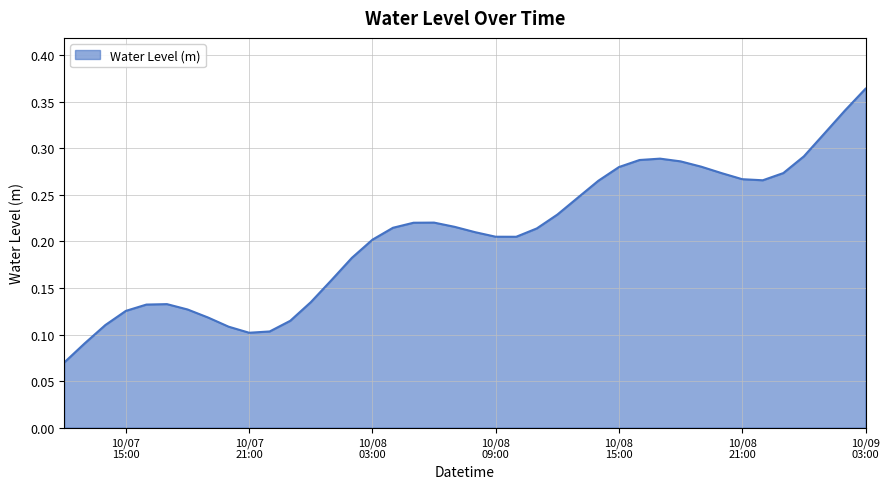

What is the difference between the second highest and second lowest values?

0.3